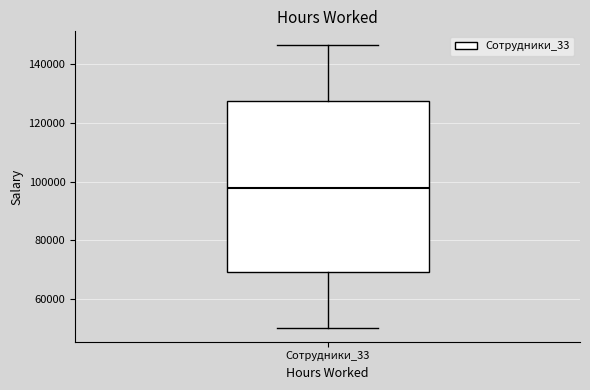

Transcribe this box plot: give where the median line is, the range the box spans, and where the two whiskers end, as read against the y-axis. The values are not printed on the chart, so give them approximately, as read against the axis.

median 98000, box 70000 to 128000, whiskers 50000 to 146000